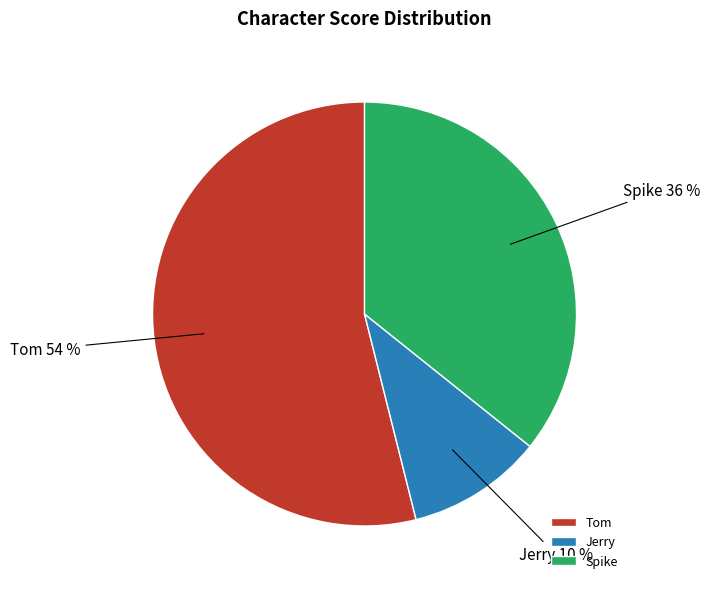

True or false: Tom accounts for 43% of the total.

False